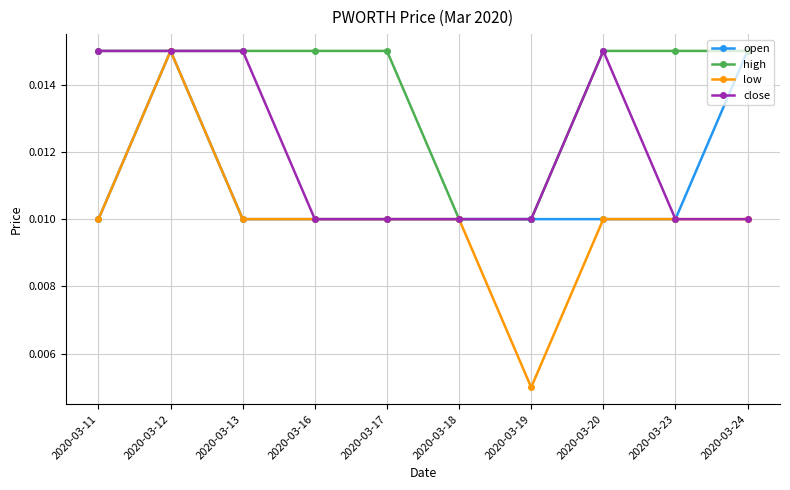

Where is low nearest to the value 0?

2020-03-19